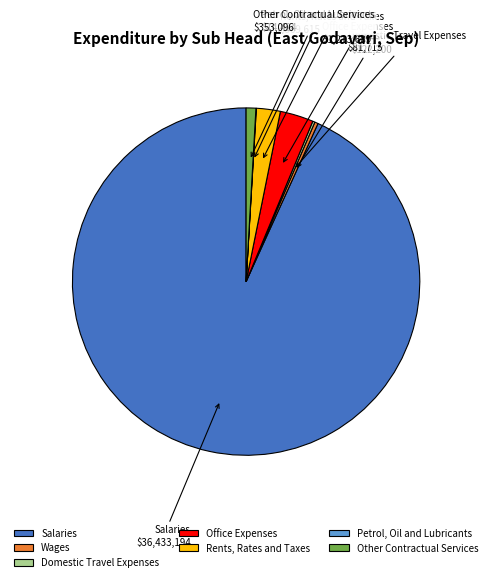

Is there a majority slice in this chart?

Yes